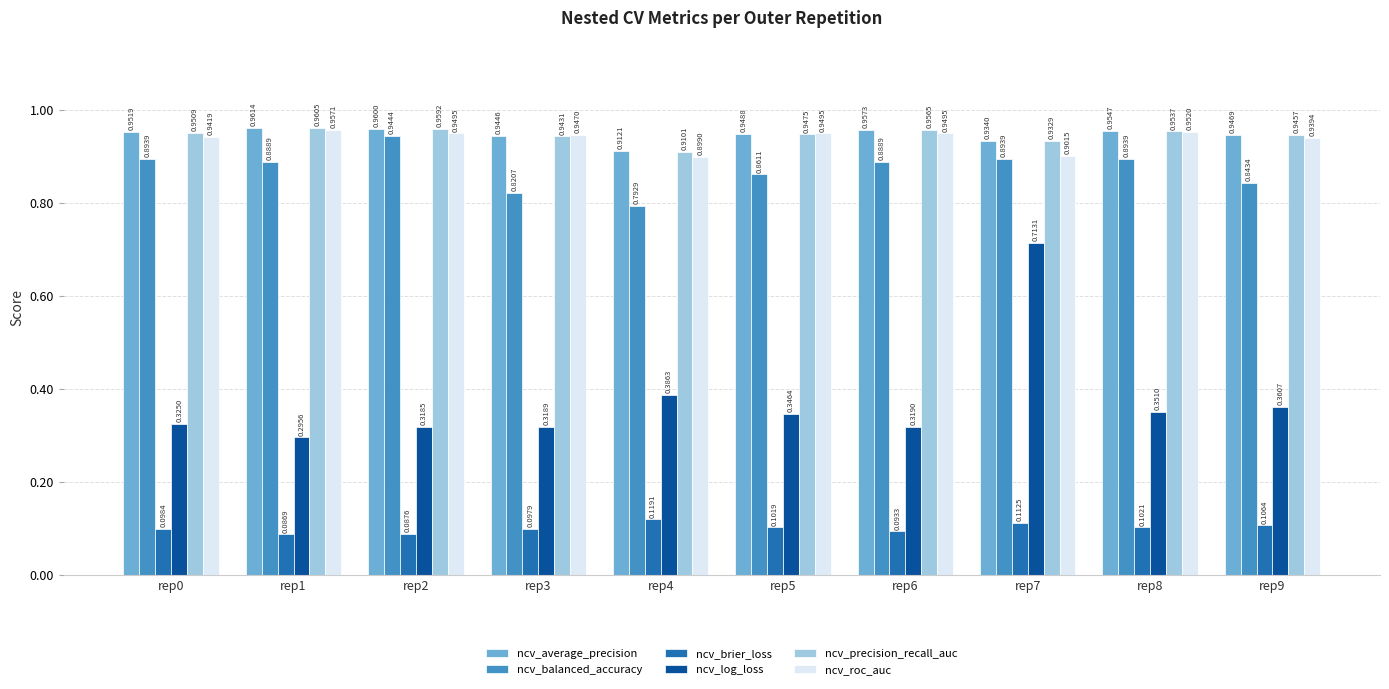

How many data points does each series have?

10